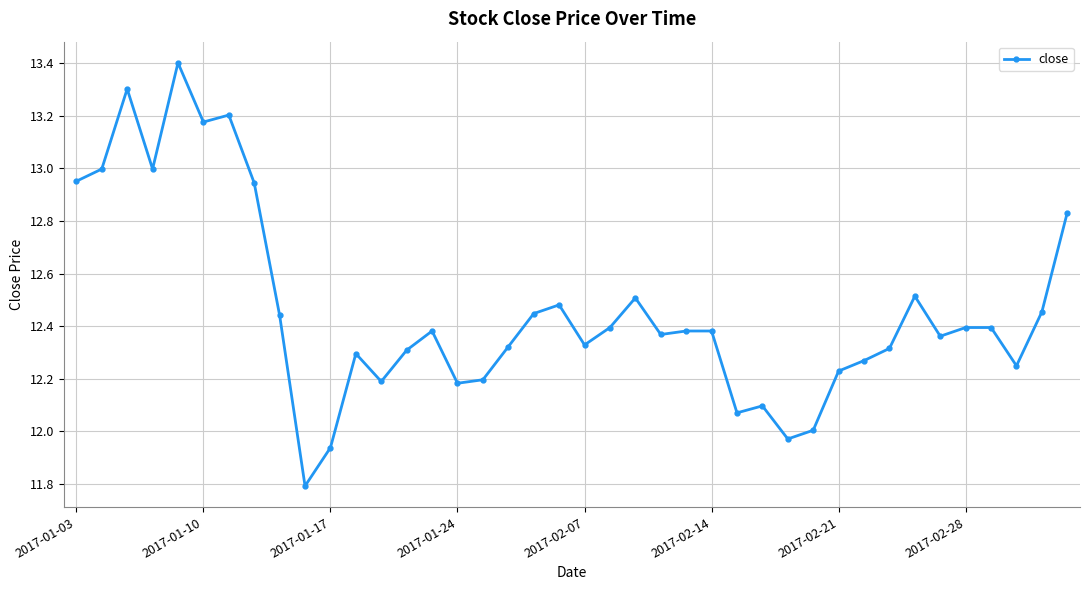

How many distinct data groups are displayed?

1